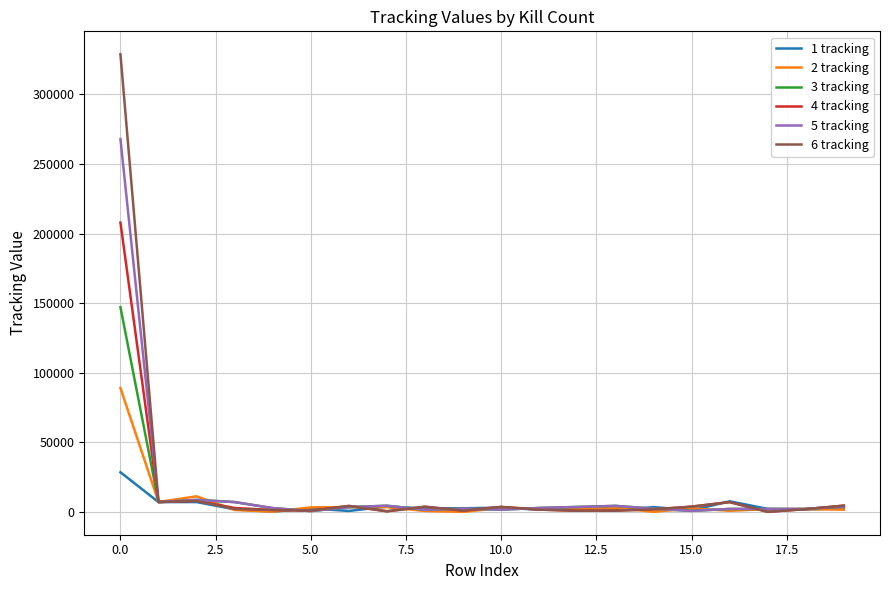

Which series has the largest range (max minus min)?

6 tracking